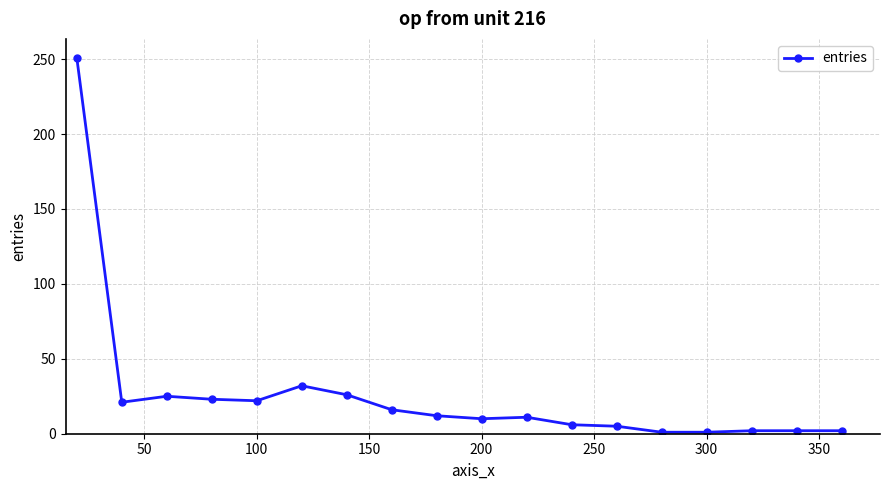

True or false: the data has more than 0 interior local peaks.

True